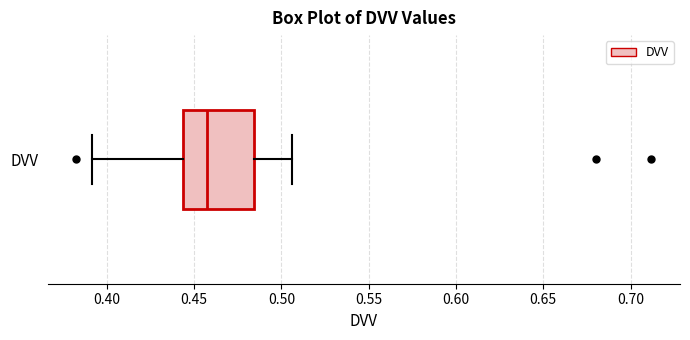

Read this box plot against the x-axis: the position of the median line, the range covered by the box, and the ends of both whiskers. The values are not printed on the chart, so give them approximately, as read against the axis.

median 0.460, box 0.445 to 0.485, whiskers 0.390 to 0.505